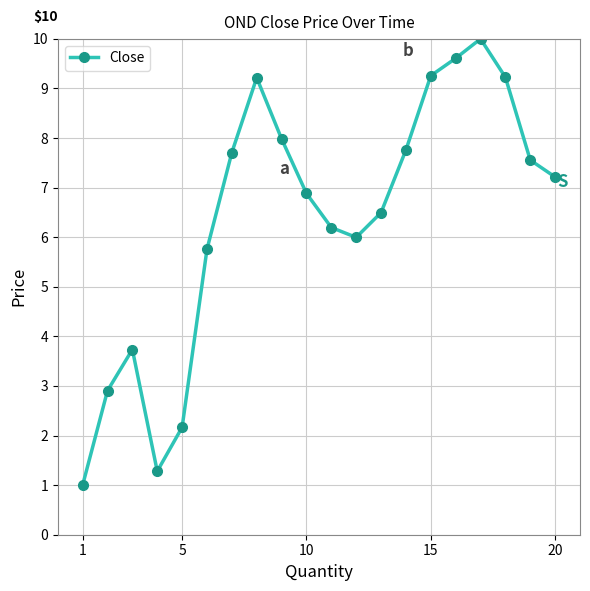

How many interior local valleys (lower than both neighbors) does the data have?

2